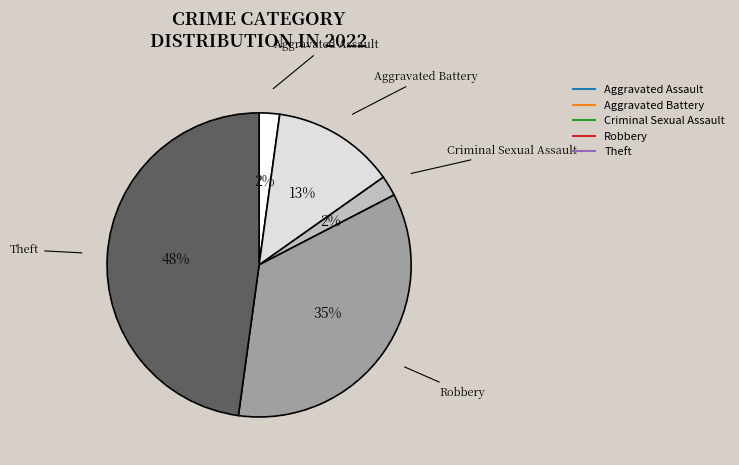

Is there a majority slice in this chart?

No